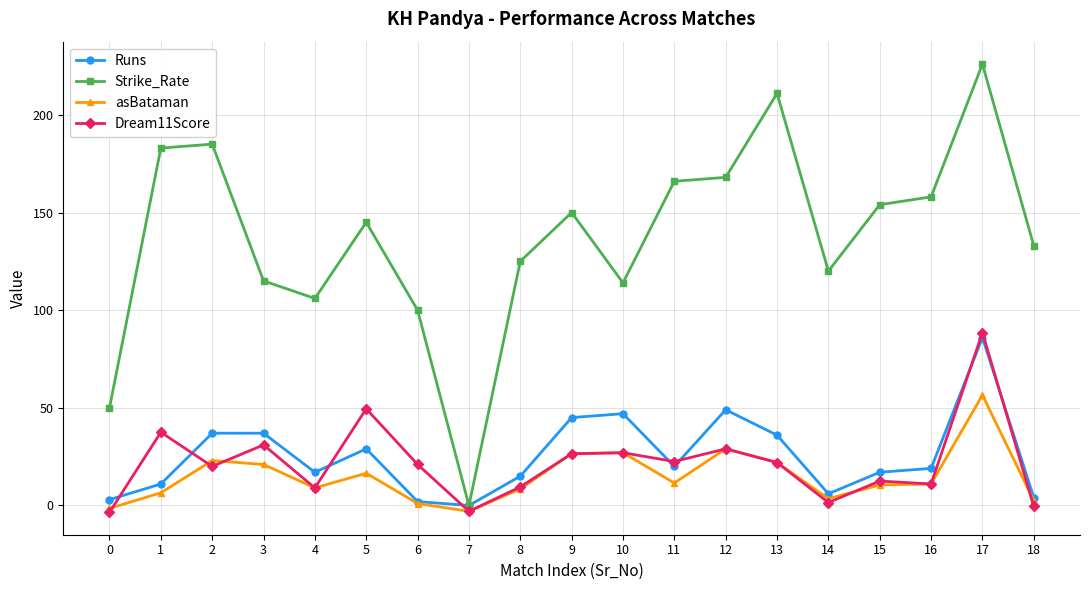

True or false: Runs has a value of 39.0 at 5.

False